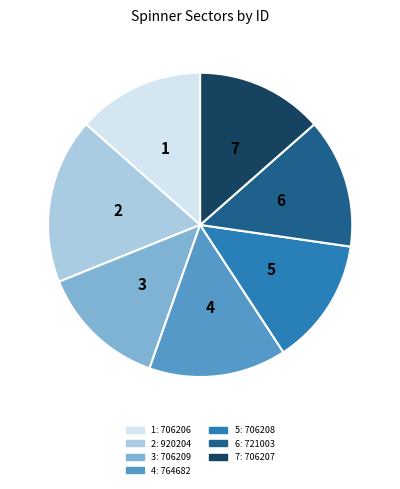

Does any single category account for the majority?

No